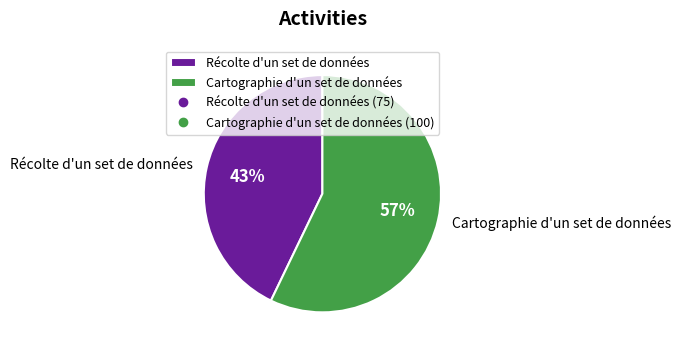

Do Récolte d'un set de données and Cartographie d'un set de données together represent more than half of the pie?

Yes